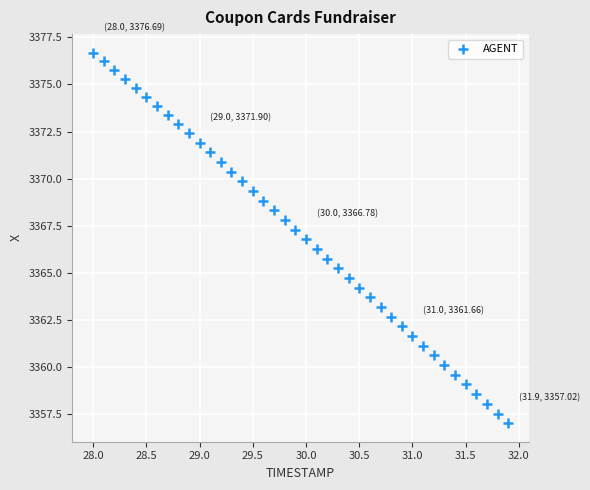

What is the range of X values (max minus min)?

3.9